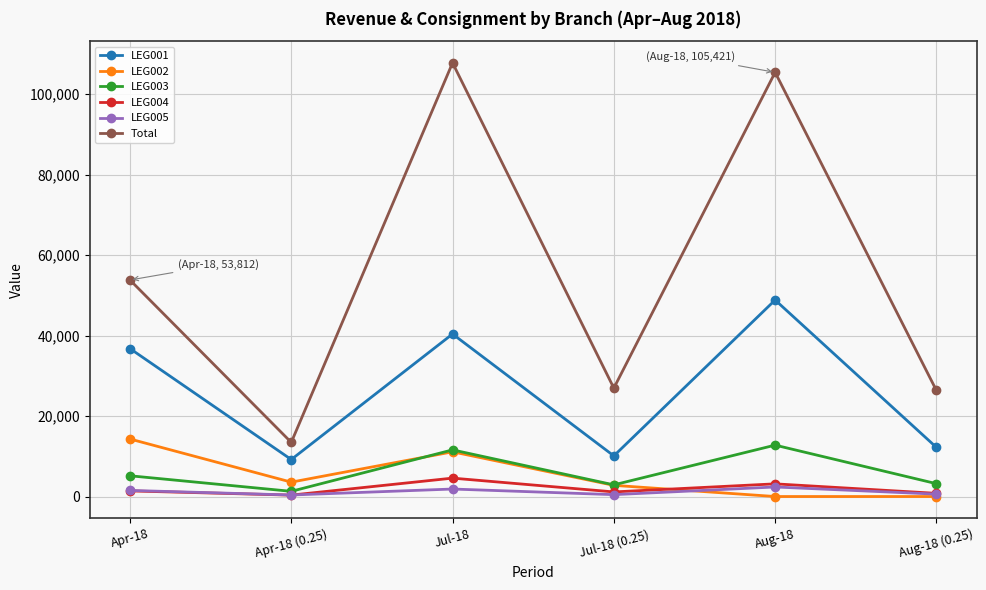

True or false: Total and LEG001 cross at least once.

False